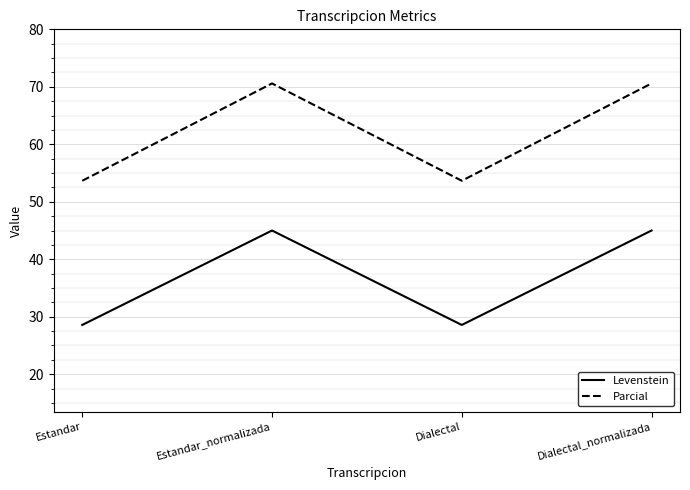

What position from the right is Estandar?

4